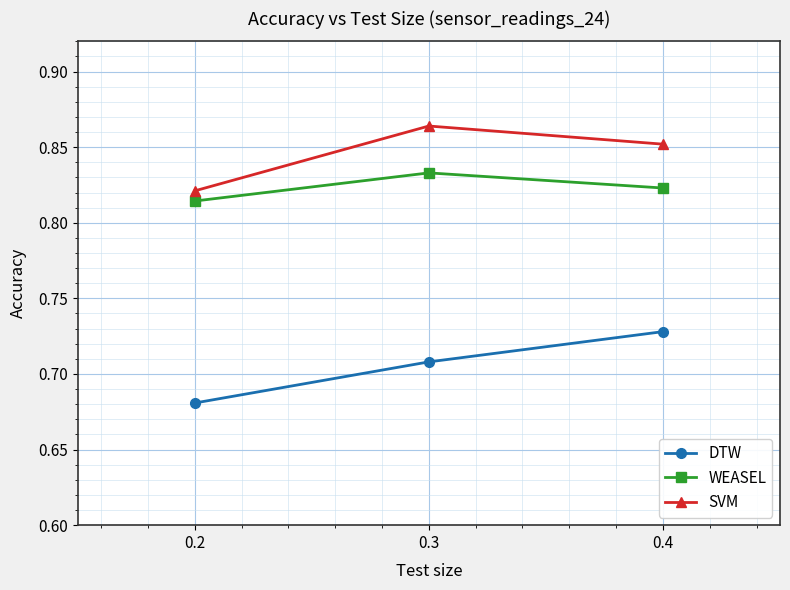

What is the sum of the DTW values at 0.3 and 0.4?

1.4